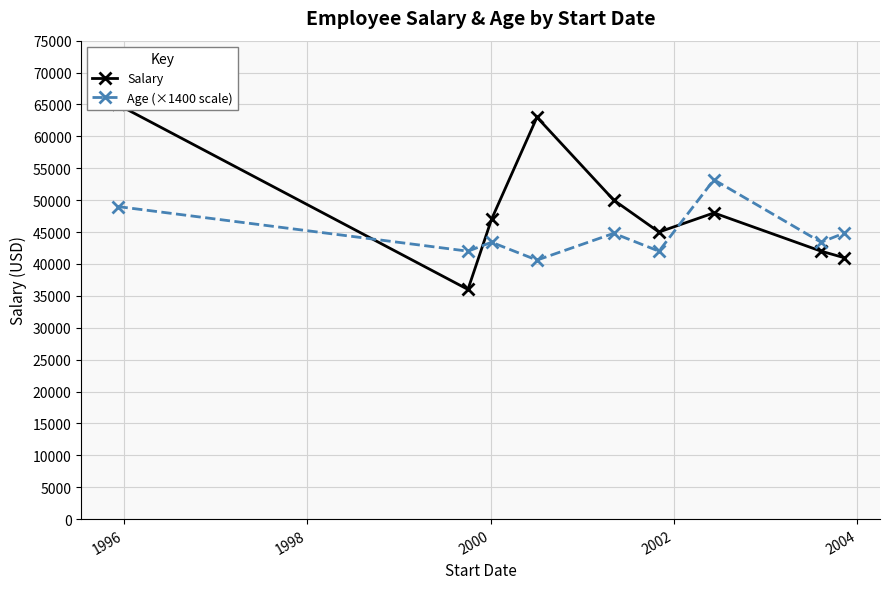

What is the value of the Age (×1400 scale) point at the 1st from the left?

49000